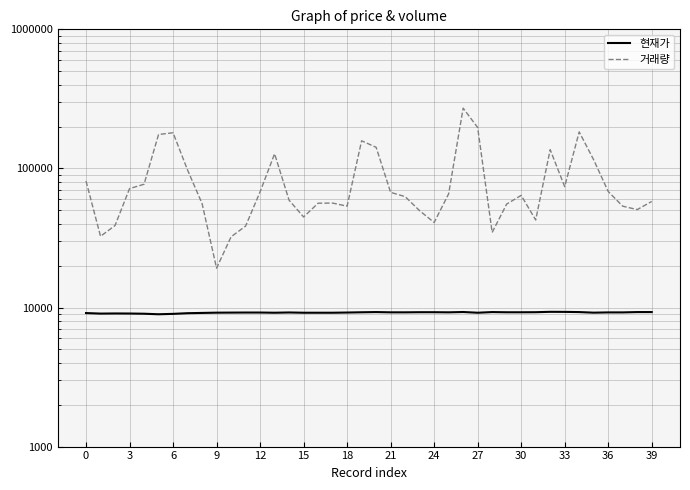

What is the difference between the maximum and second lowest values in the 현재가 series?

310